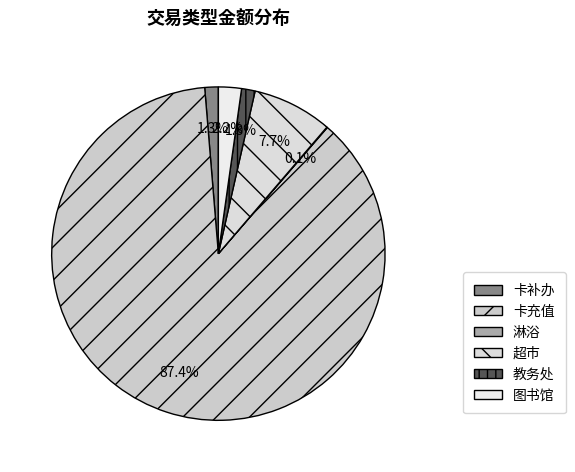

What is the smallest slice in the pie chart?

淋浴